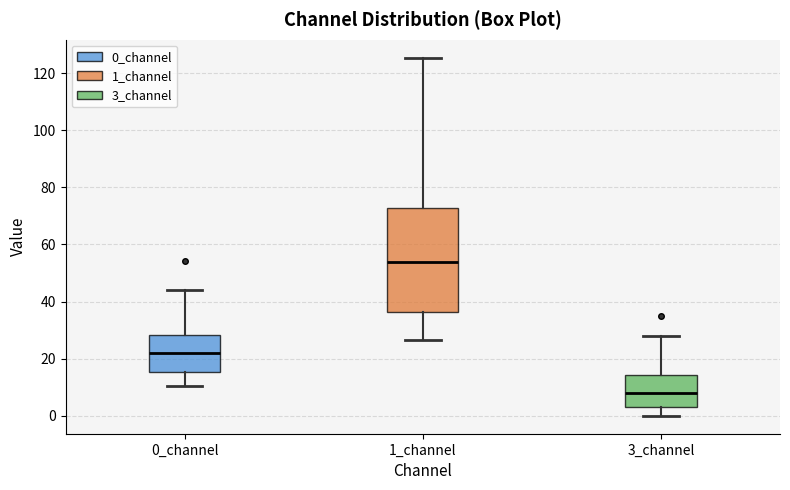

Reading left to right, transcribe this box plot: for each box, give where its median line is, the range the box spans, and where its two whiskers end, as read against the y-axis. The values are not printed on the chart, so give them approximately, as read against the axis.

0_channel: median 22, box 16 to 28, whiskers 10 to 44
1_channel: median 54, box 36 to 72, whiskers 26 to 126
3_channel: median 8, box 2 to 14, whiskers 0 to 28